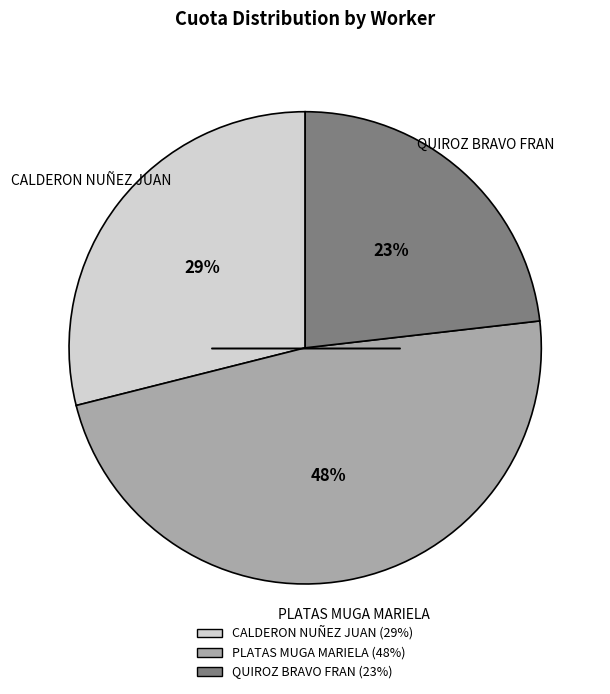

Combined, do PLATAS MUGA MARIELA (48%) and CALDERON NUÑEZ JUAN (29%) account for over 50%?

Yes